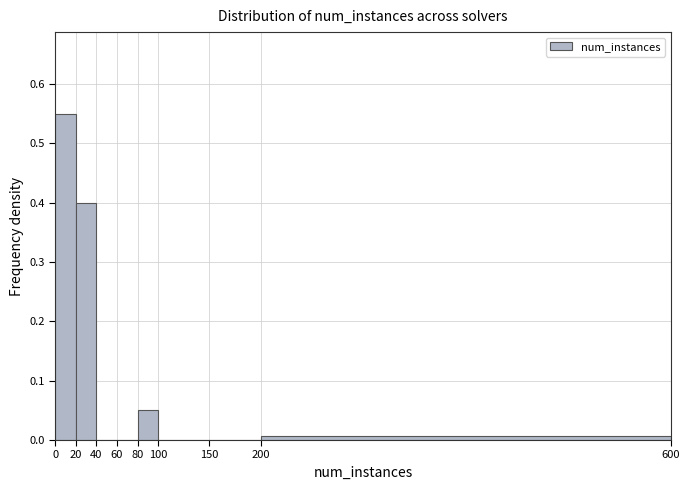

Reading left to right, transcribe this chart: for each bar, give the range it covers on the x-axis and its height. The values are not printed on the chart, so give them approximately, as read against the axis.

0 to 20: 0.55
20 to 40: 0.40
40 to 60: 0
60 to 80: 0
80 to 100: 0.05
100 to 150: 0
150 to 200: 0
200 to 600: under 0.01